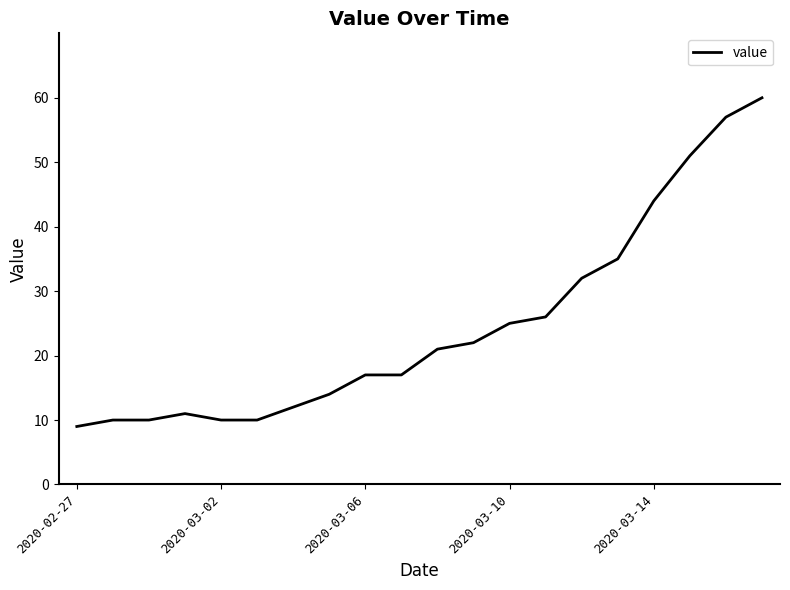

What is the smallest value displayed?

9